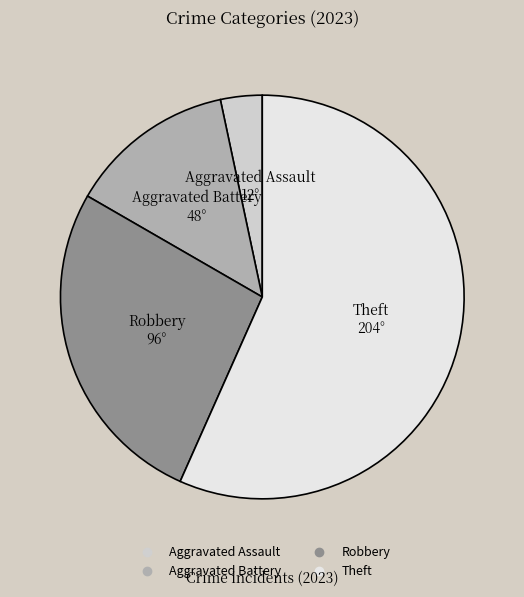

Count the number of slices in the pie.

4